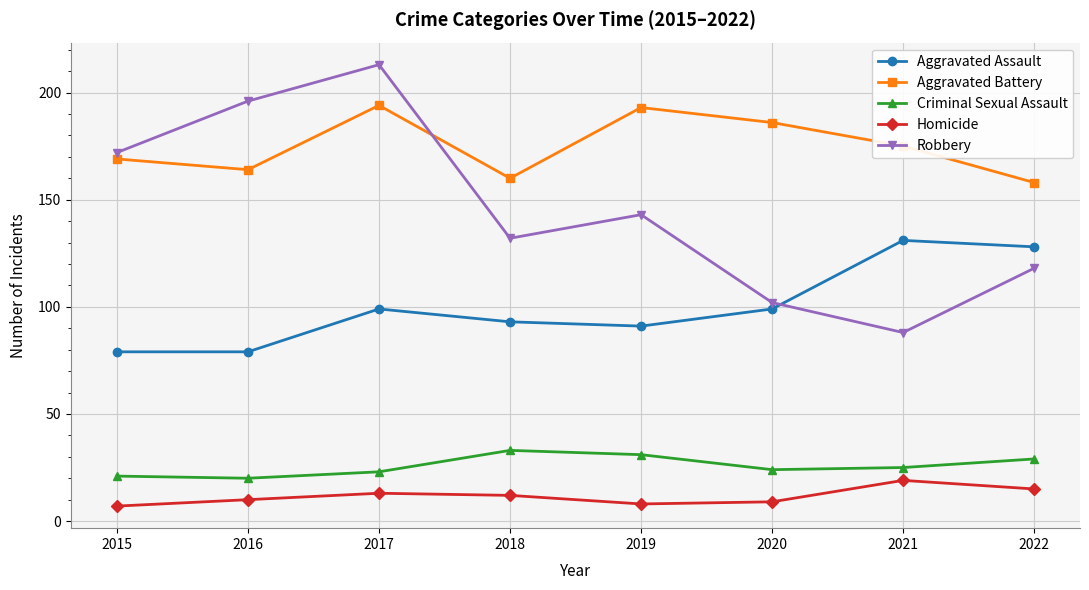

What is the difference between the maximum and second lowest values in the Criminal Sexual Assault series?

12